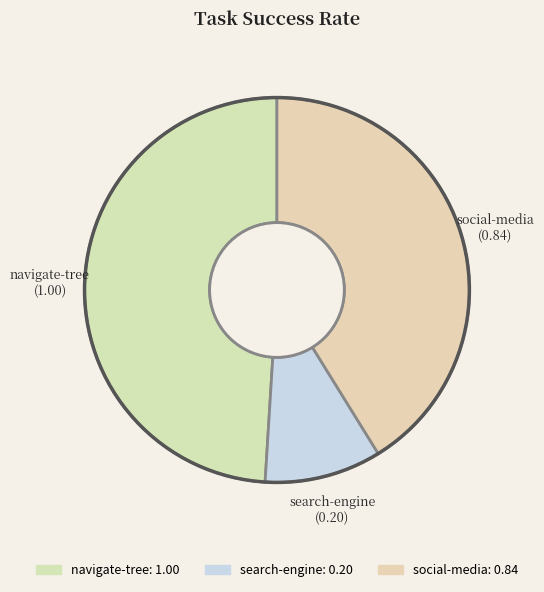

Which has a higher value, social-media or search-engine?

social-media